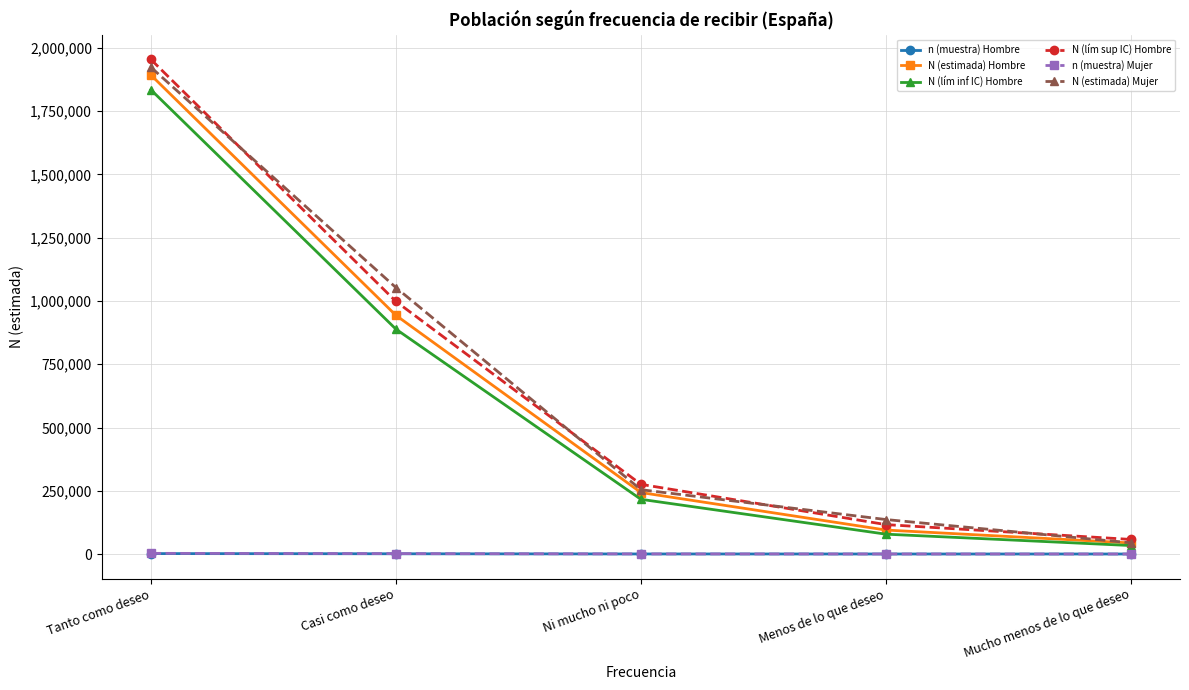

What is the difference between the n (muestra) Hombre values at Tanto como deseo and Ni mucho ni poco?

1468